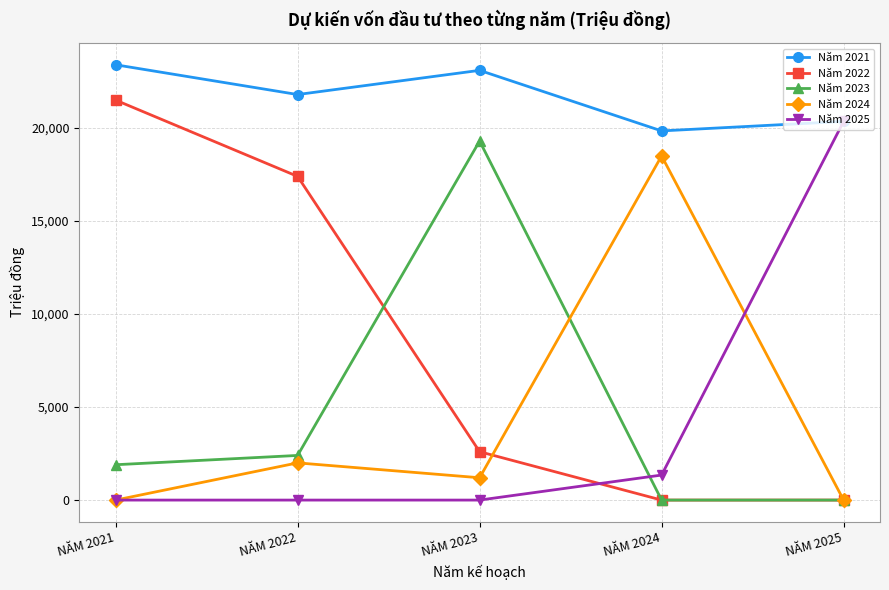

Which series changed the most between NĂM 2021 and NĂM 2024?

Năm 2022